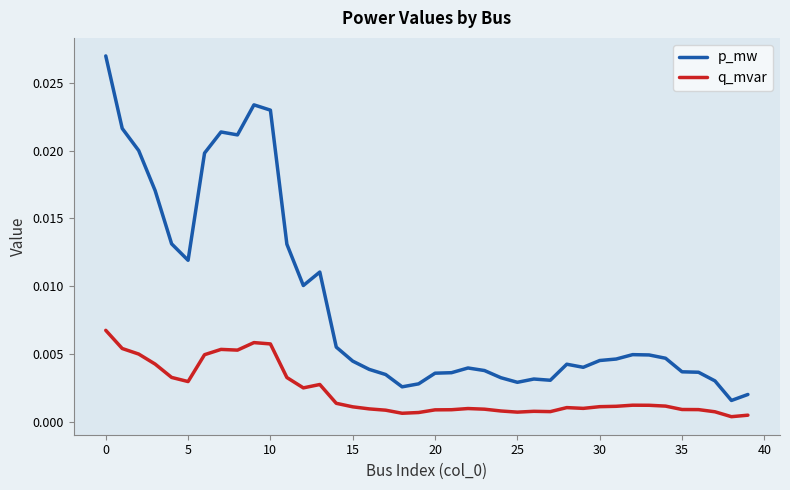

What are all the series names shown in the legend?

p_mw, q_mvar